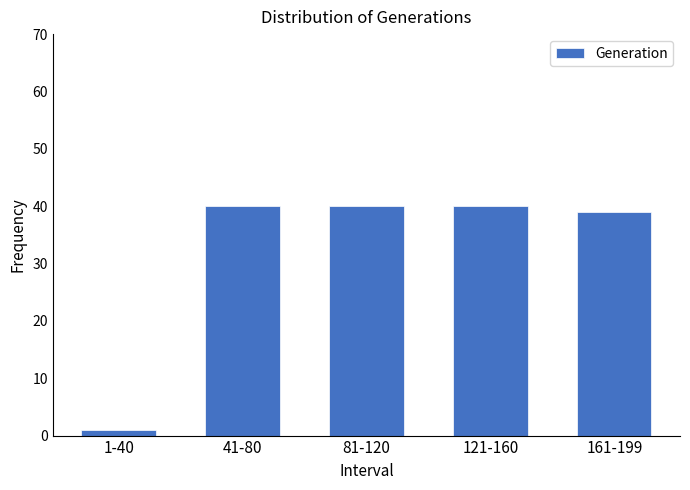

Reading left to right, extract all data points from this chart.

1-40=1	41-80=40	81-120=40	121-160=40	161-199=39